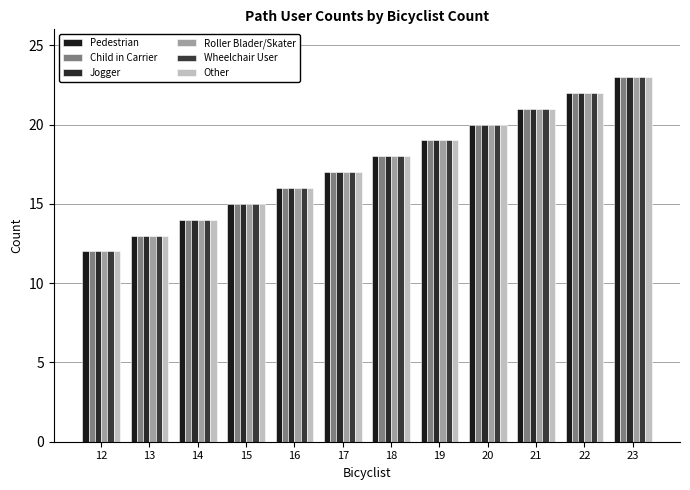

Count the number of data series in this chart.

6